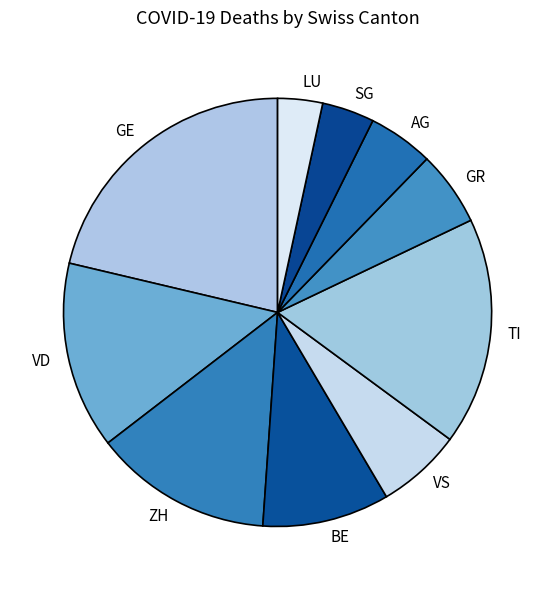

What is the largest slice in the pie chart?

GE